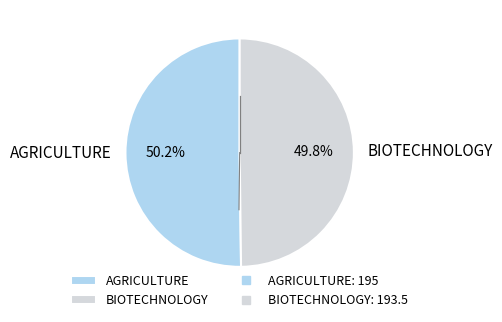

What percentage is NOT represented by AGRICULTURE?

49.8%